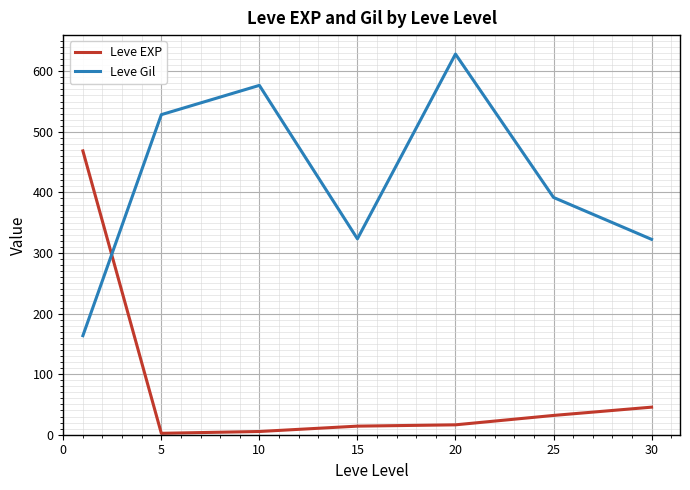

Does the chart have visible grid lines?

Yes